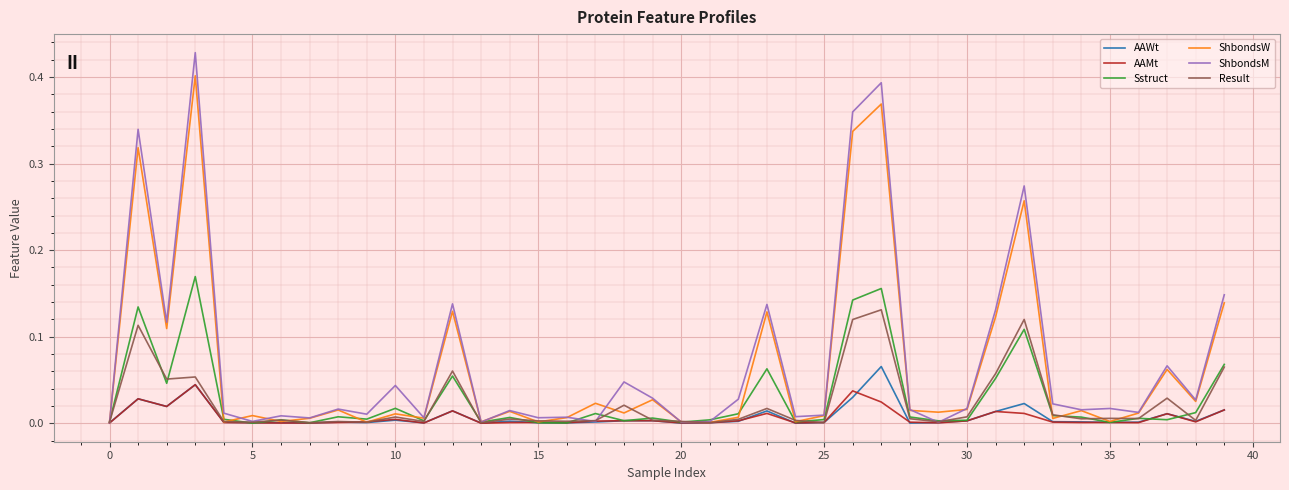

Rank the series by their maximum value, from highest to lowest.

ShbondsM, ShbondsW, Sstruct, Result, AAWt, AAMt